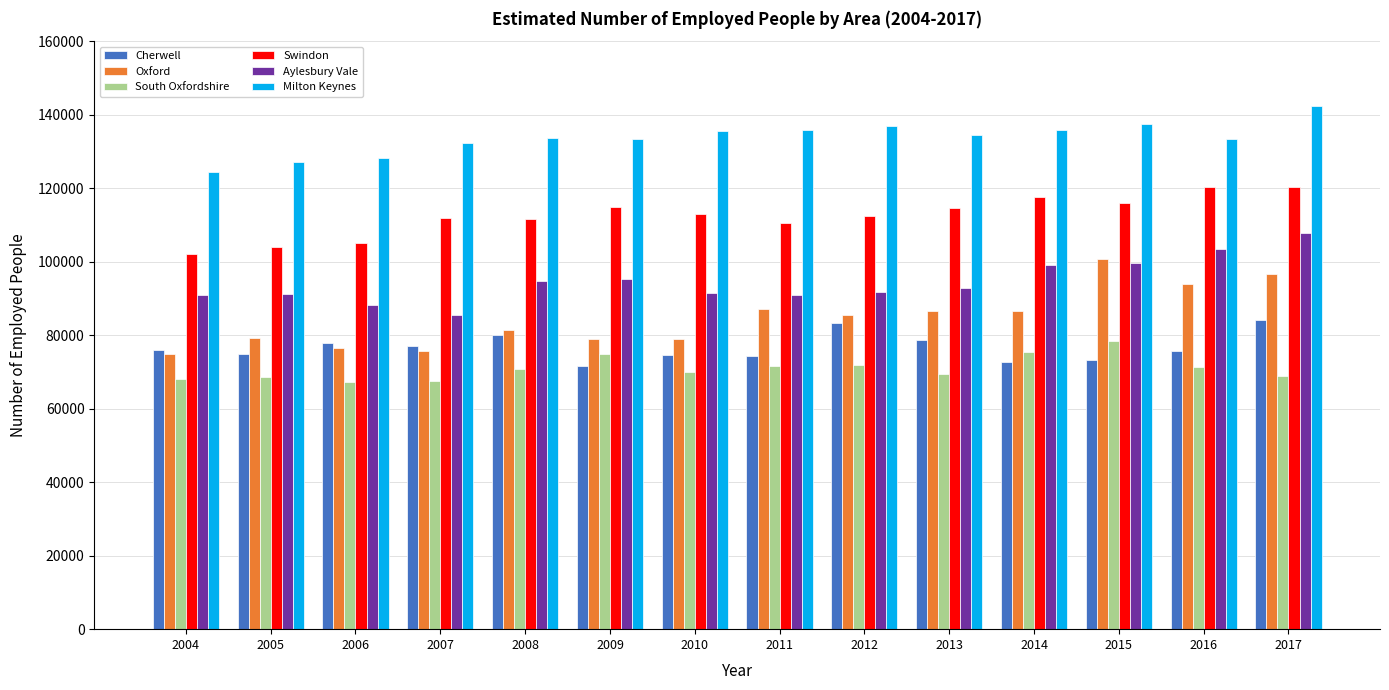

How many values in the Swindon series are below 113100?

7